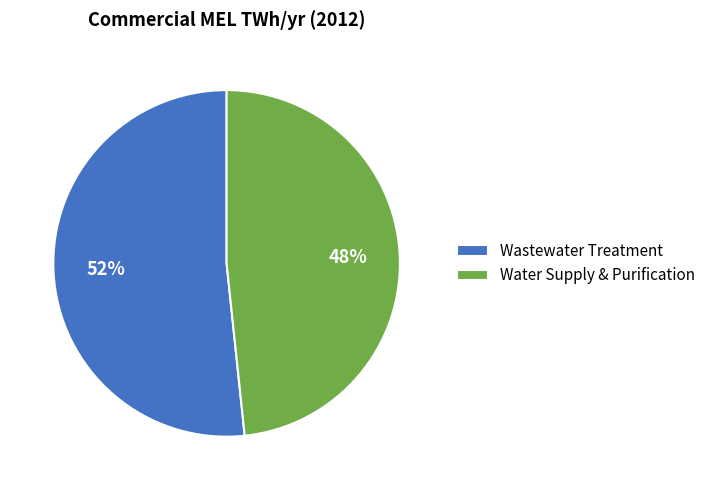

Rank the categories by value from lowest to highest.

Water Supply & Purification, Wastewater Treatment